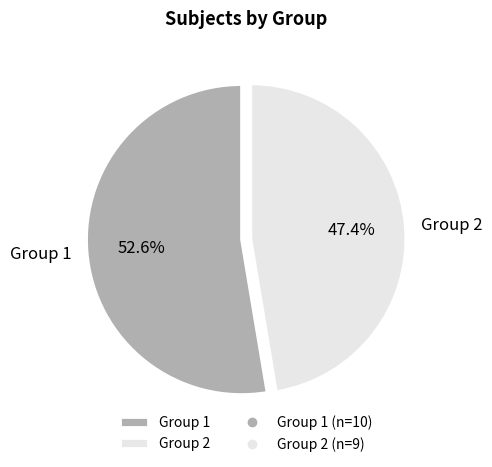

What is the total percentage of Group 2 and Group 1?

100.0%